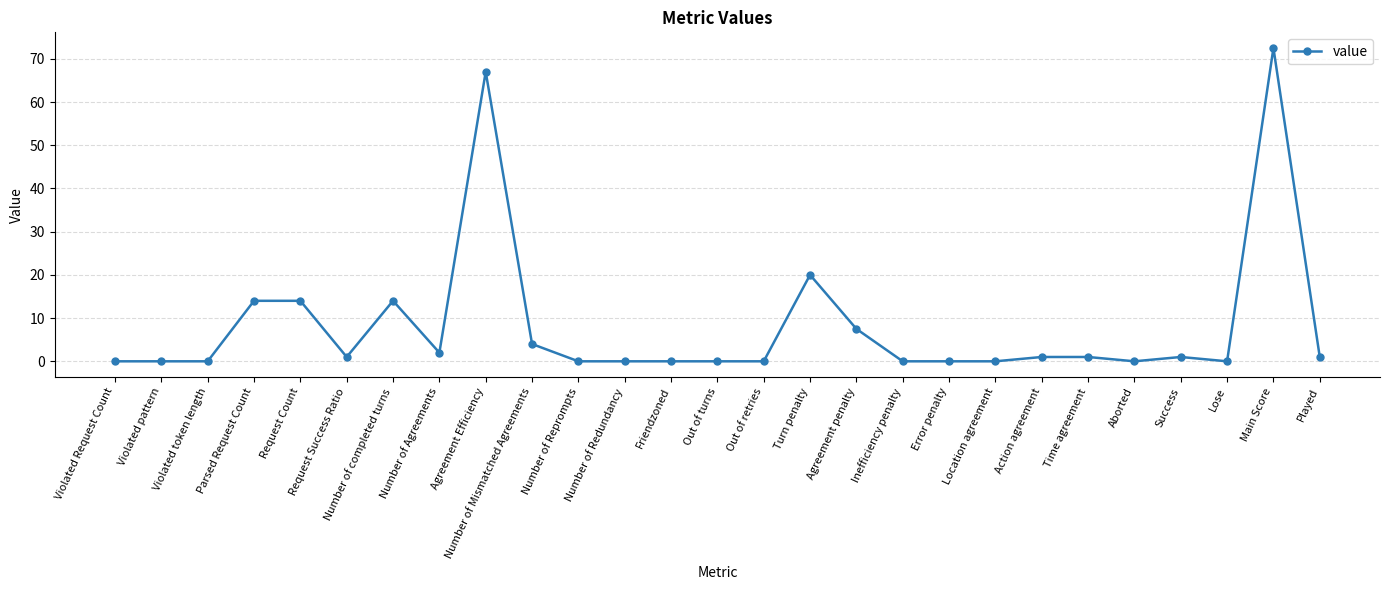

What is the difference between the maximum and minimum values?

72.5